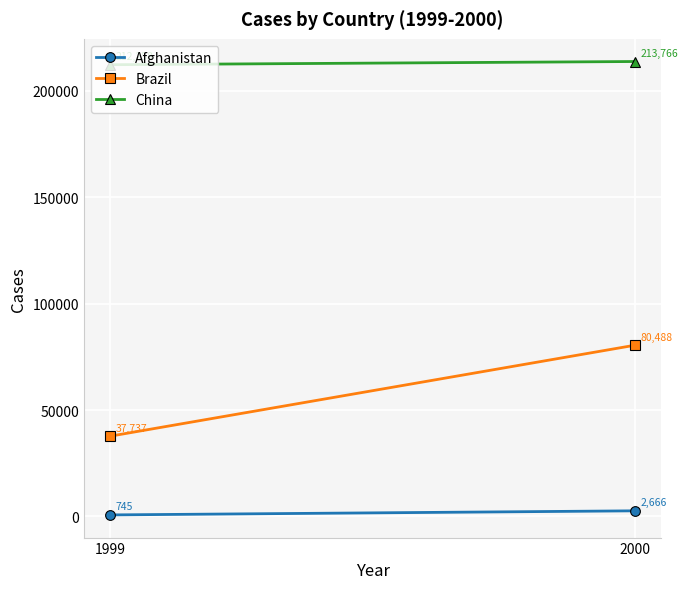

What is the total value across all series at 2000?

296920